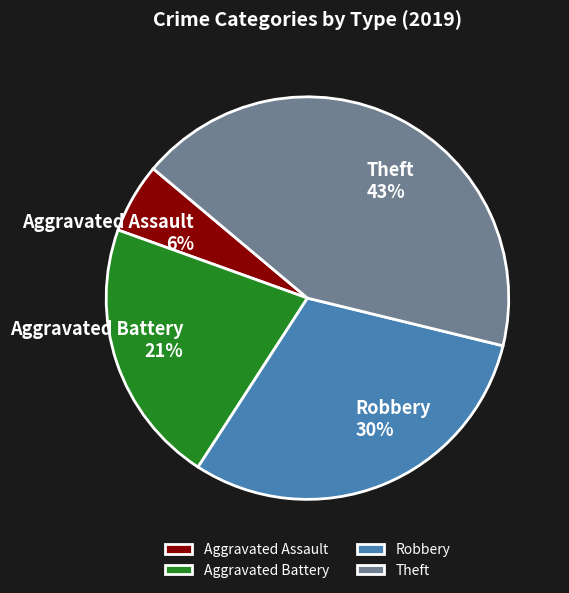

Rank the categories by value from highest to lowest.

Theft, Robbery, Aggravated Battery, Aggravated Assault